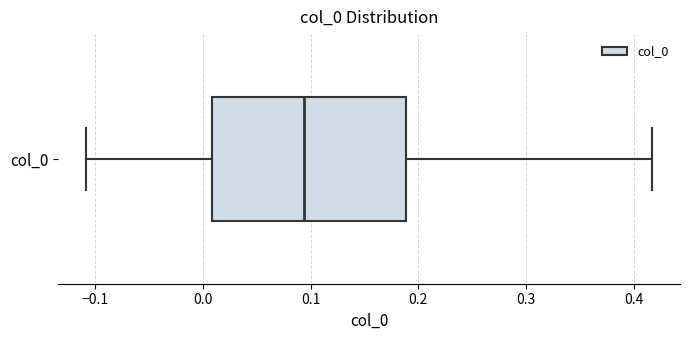

Transcribe this box plot: give where the median line is, the range the box spans, and where the two whiskers end, as read against the x-axis. The values are not printed on the chart, so give them approximately, as read against the axis.

median 0.09, box 0.01 to 0.19, whiskers -0.11 to 0.42